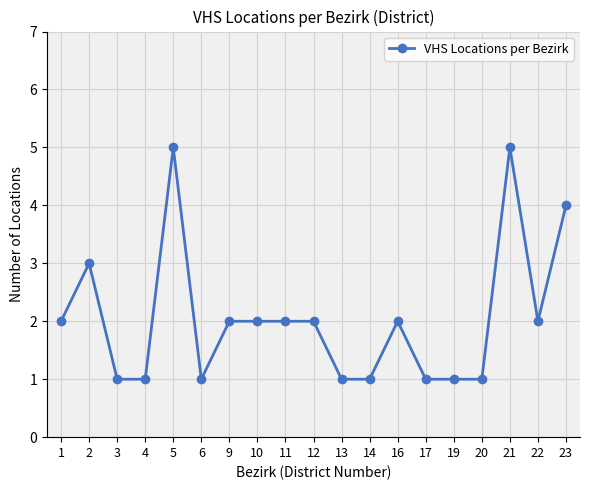

The value at 1 is 2. True or false?

True